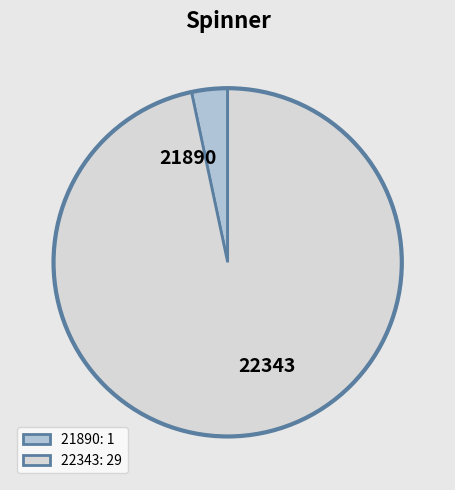

Between 22343: 29 and 21890: 1, which is larger?

22343: 29